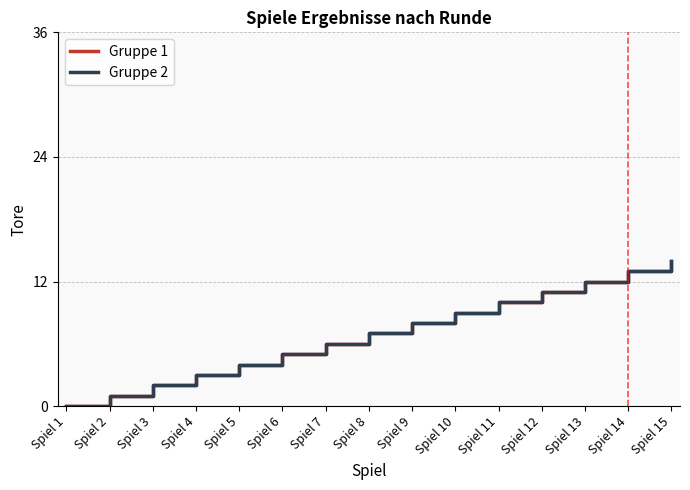

What is the difference between the maximum and minimum values in the Gruppe 2 series?

14